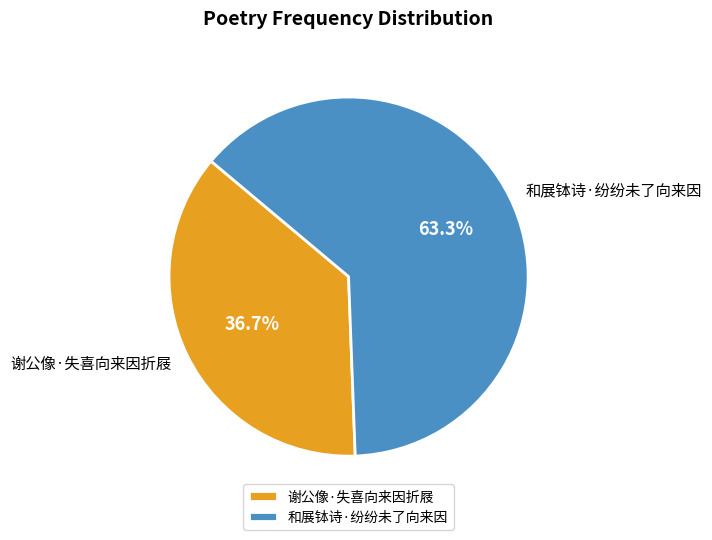

Approximately how many times larger is the value at 谢公像·失喜向来因折屐 compared to 和展钵诗·纷纷未了向来因?

0.6